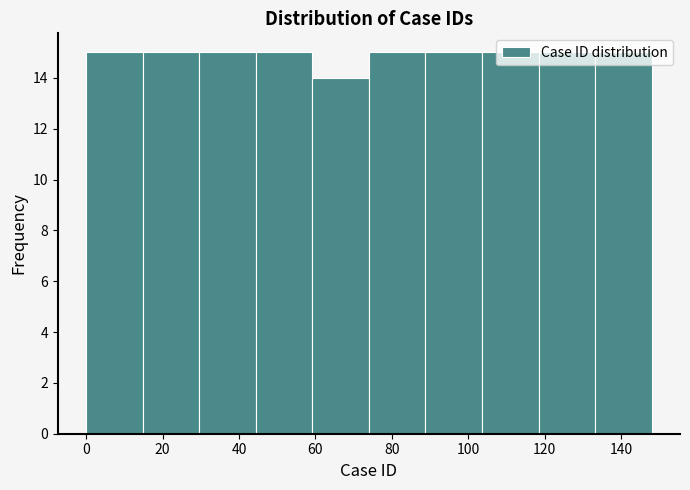

What is the height of the bar covering 133.2 to 148.0 on the x-axis? Neither the bar edges nor the heights are printed on the chart, so give them approximately, as read against the axes.

15